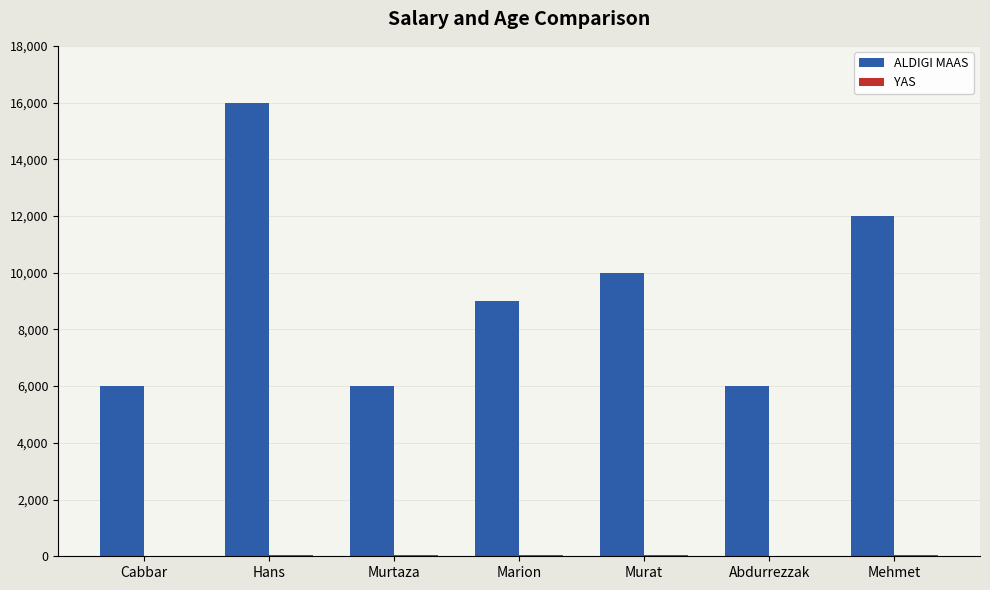

Are the bars horizontal?

No